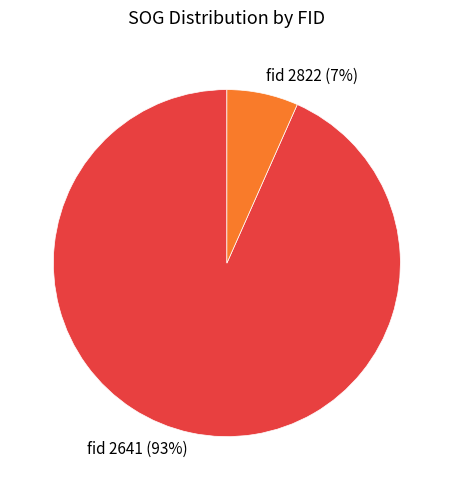

To the nearest percent, what is the average slice percentage?

50%